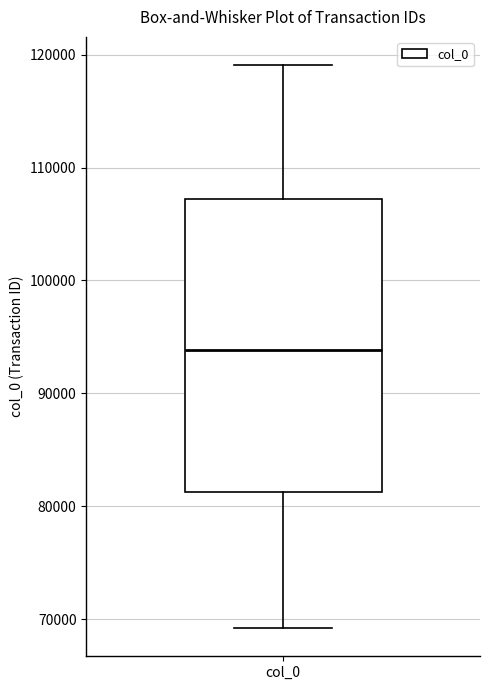

Transcribe this box plot: give where the median line is, the range the box spans, and where the two whiskers end, as read against the y-axis. The values are not printed on the chart, so give them approximately, as read against the axis.

median 94000, box 81000 to 107000, whiskers 69000 to 119000